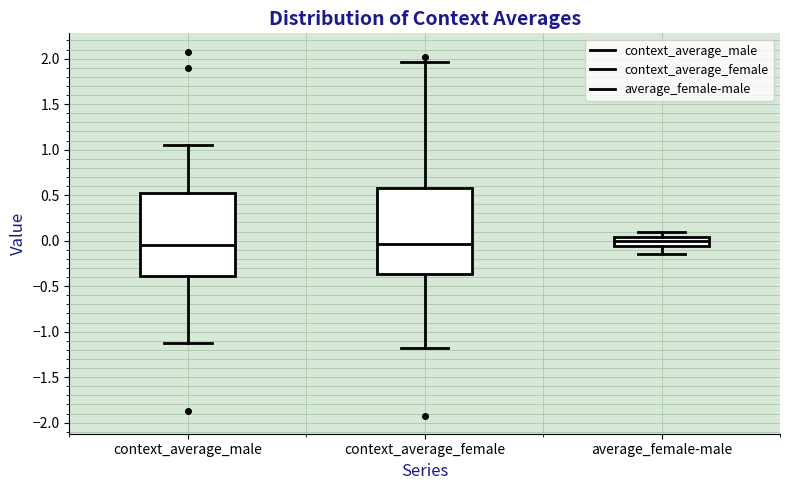

Reading left to right, read every box against the y-axis: the position of its median line, the range the box covers, and the ends of its whiskers. The values are not printed on the chart, so give them approximately, as read against the axis.

context_average_male: median -0.05, box -0.40 to 0.50, whiskers -1.10 to 1.05
context_average_female: median -0.05, box -0.35 to 0.60, whiskers -1.20 to 1.95
average_female-male: median 0.00, box -0.05 to 0.05, whiskers -0.15 to 0.10